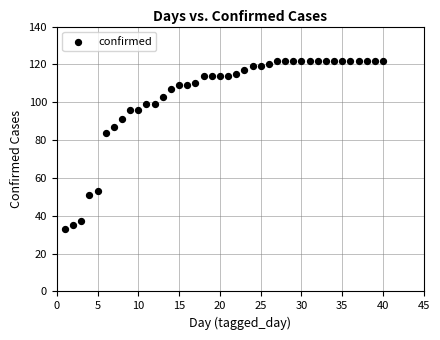

What Y value in the scatter plot is closest to 77?

84